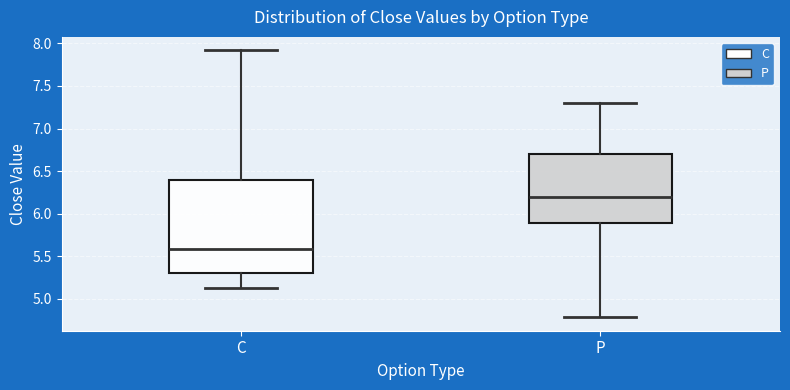

Where does the upper whisker of the box for P end on the y-axis? The values are not printed on the chart, so give them approximately, as read against the axis.

7.3